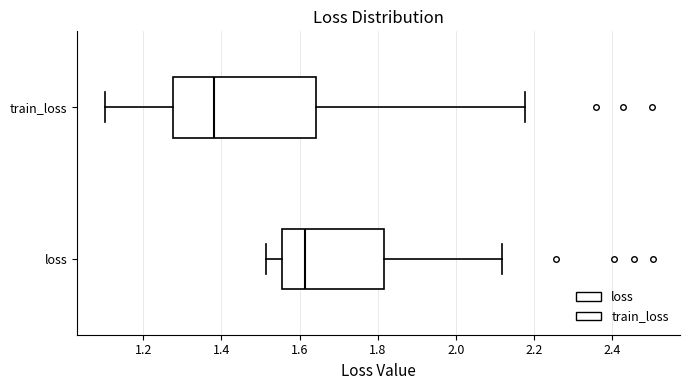

Comparing the boxes themselves (not the whiskers), which one is the widest?

train_loss